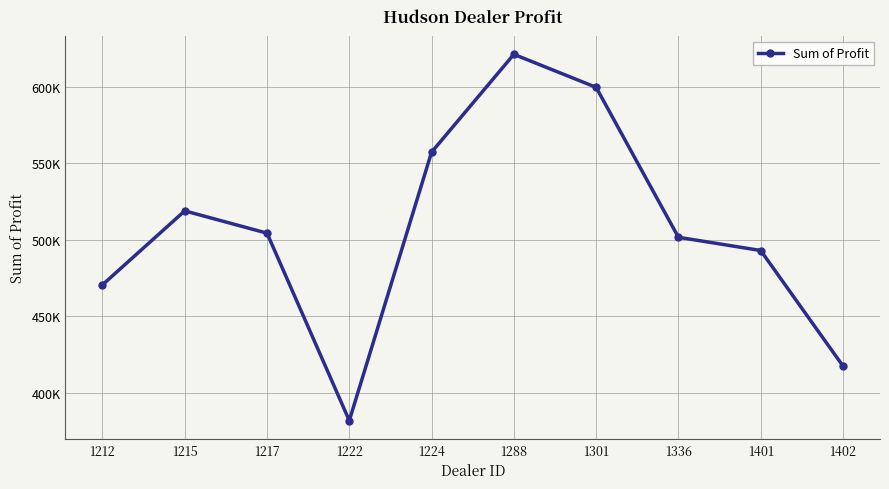

Is this an area chart (filled region under the line)?

No